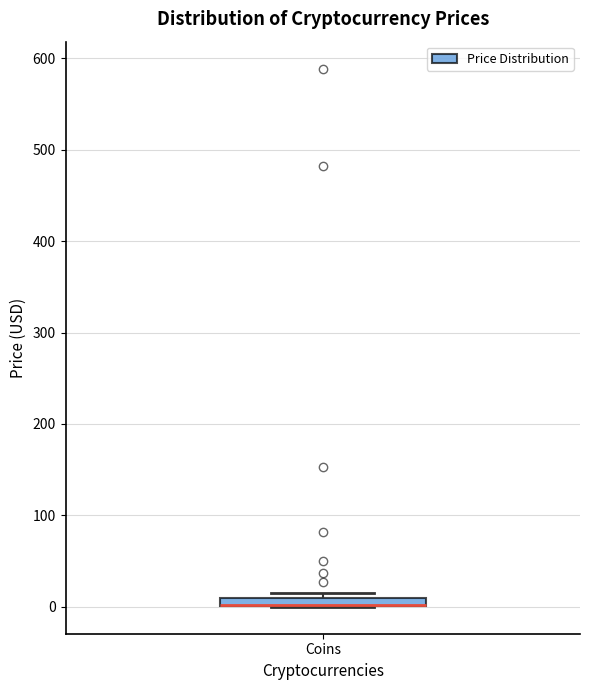

Where is the upper edge of the box for Coins on the y-axis? The values are not printed on the chart, so give them approximately, as read against the axis.

10